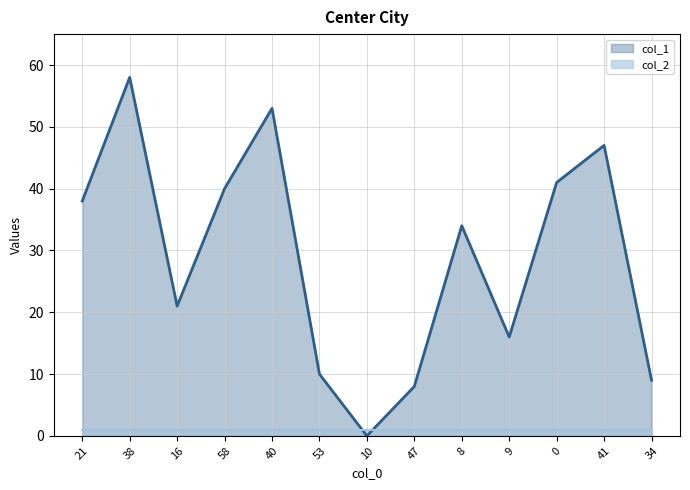

How many distinct data groups are displayed?

2